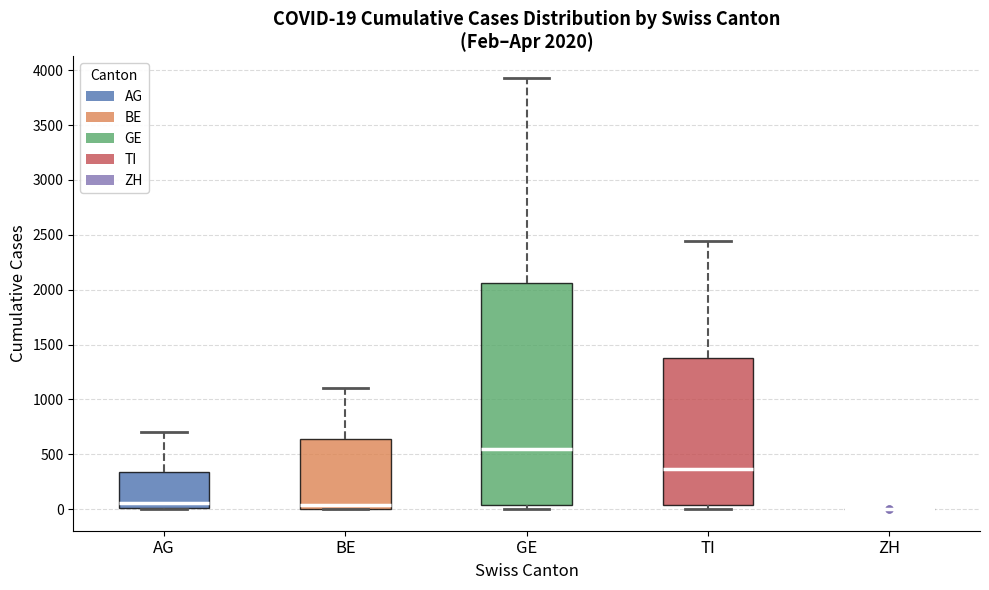

Comparing the boxes themselves (not the whiskers), which one is the tallest?

GE